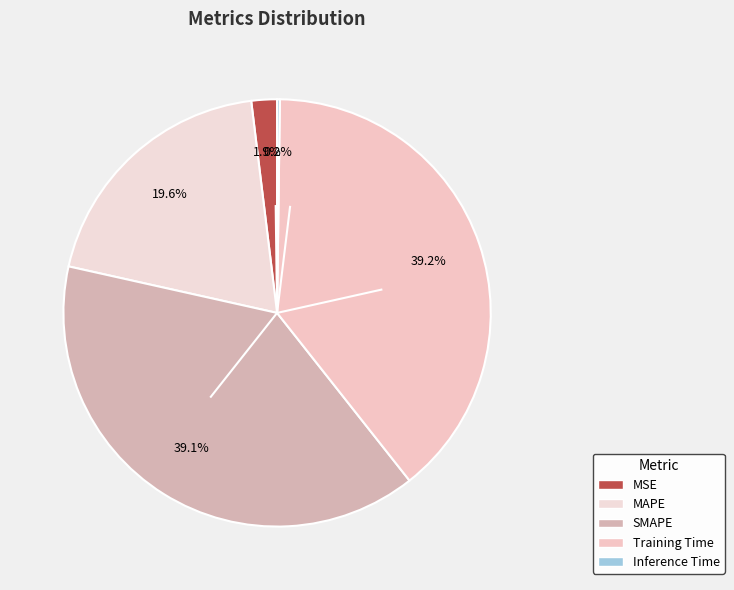

What percentage is the MSE slice, to the nearest percent?

2%